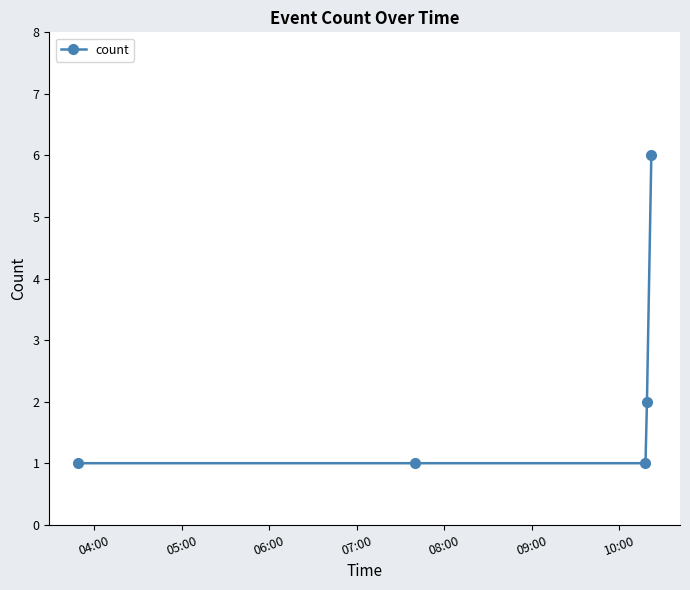

What is the sum of all values?

11